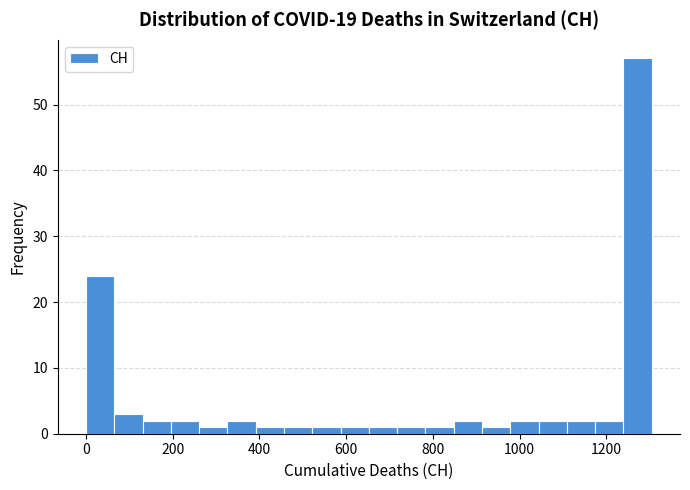

Read against the x-axis, roughly where is the centre of the tallest bar?

1280